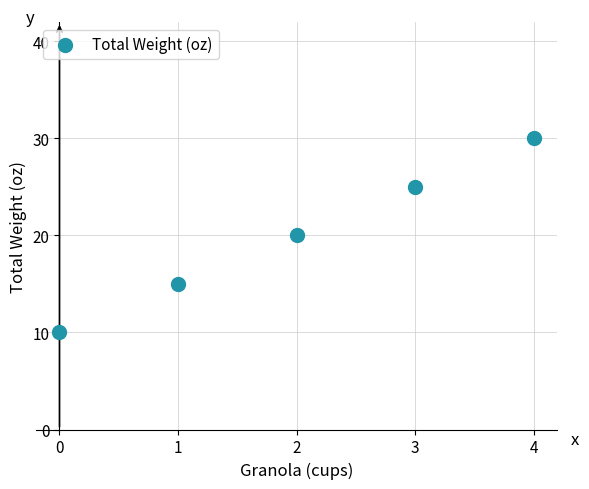

What is the range of Y values (max minus min)?

20